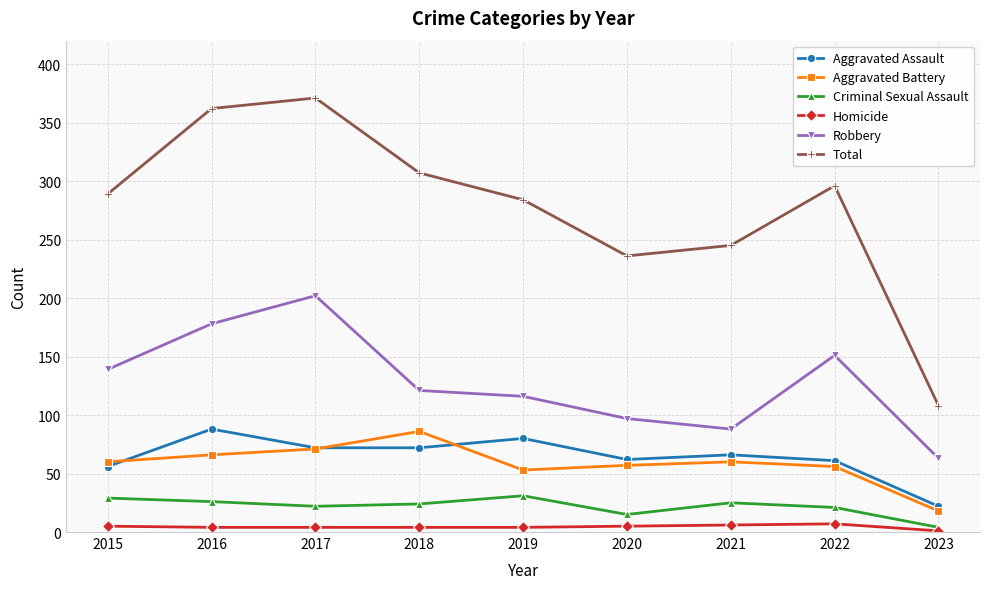

True or false: Aggravated Battery and Aggravated Assault cross at least once.

True